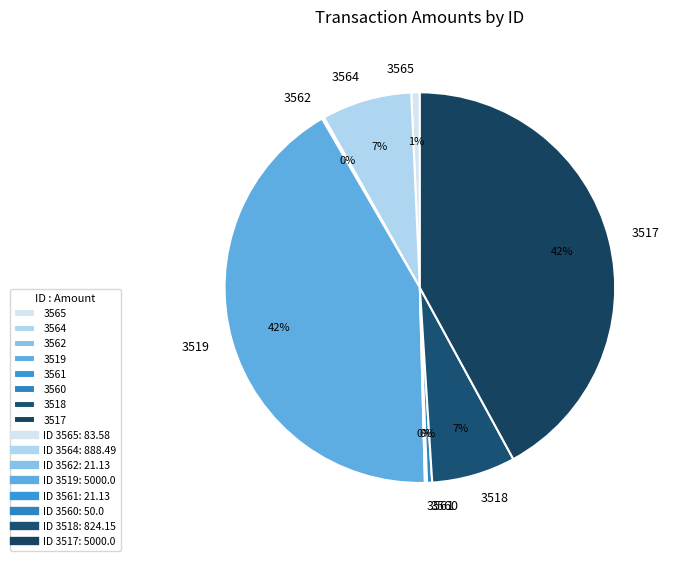

To the nearest percent, what is the difference between the largest and smallest slice percentages?

42%